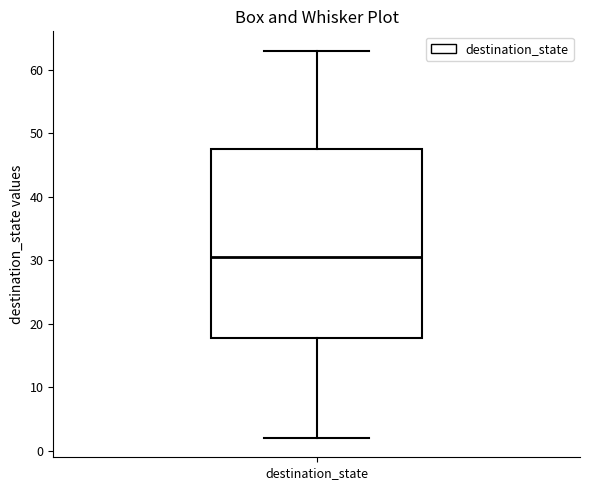

Where does the upper whisker of the box for destination_state end on the y-axis? The values are not printed on the chart, so give them approximately, as read against the axis.

63